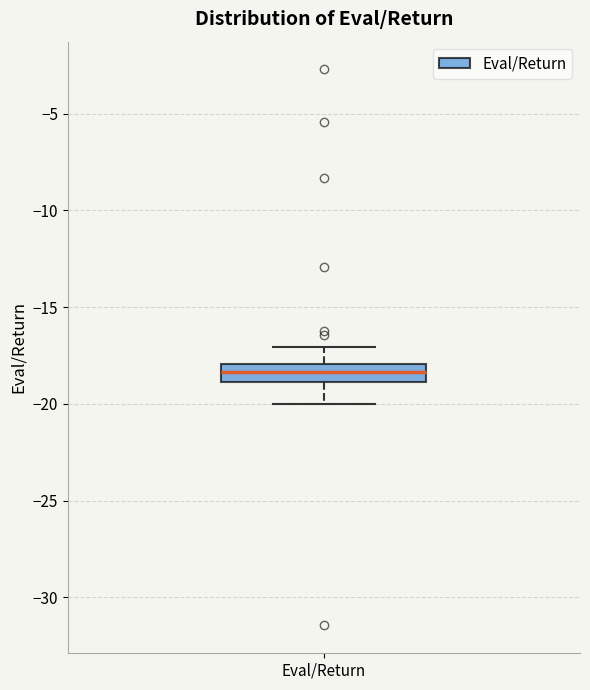

Where does the lower whisker of the box for Eval/Return end on the y-axis? The values are not printed on the chart, so give them approximately, as read against the axis.

-20.0